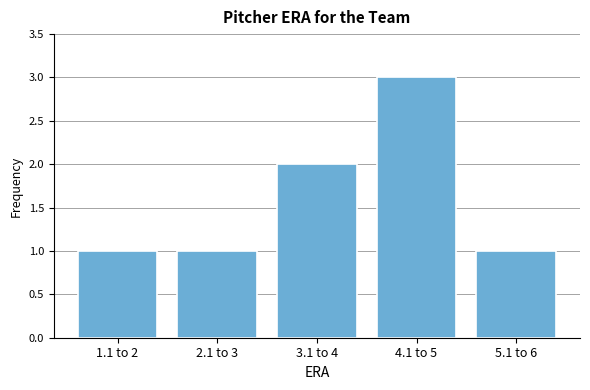

Reading right to left, what are all the values shown in this chart?

5.1 to 6=1	4.1 to 5=3	3.1 to 4=2	2.1 to 3=1	1.1 to 2=1